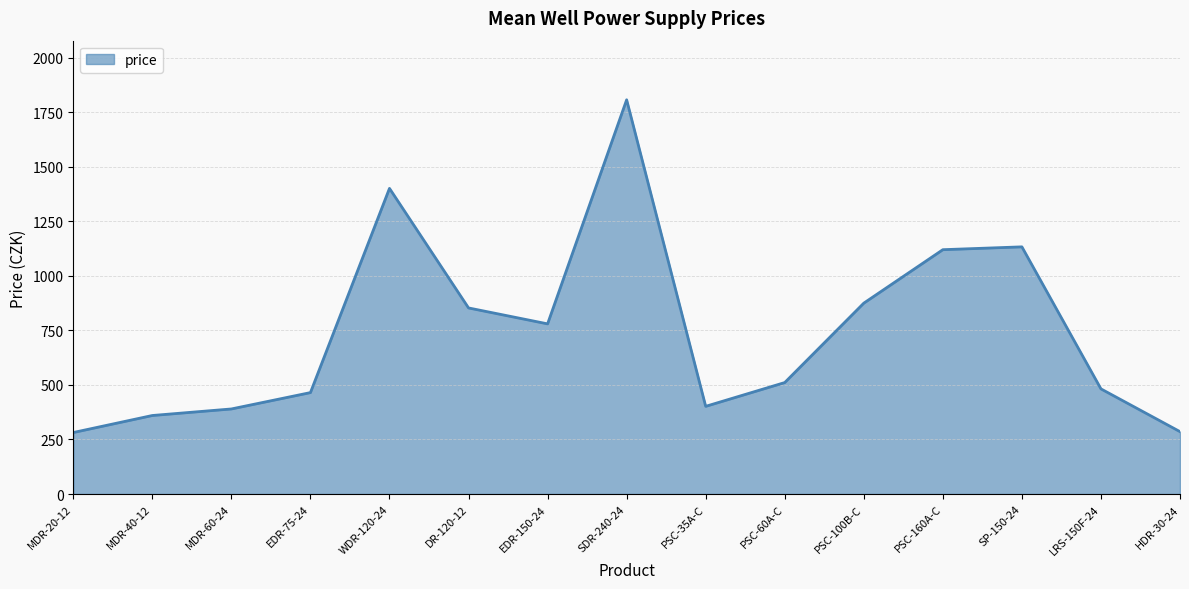

Is it true that the value at DR-120-12 is 1226?

False